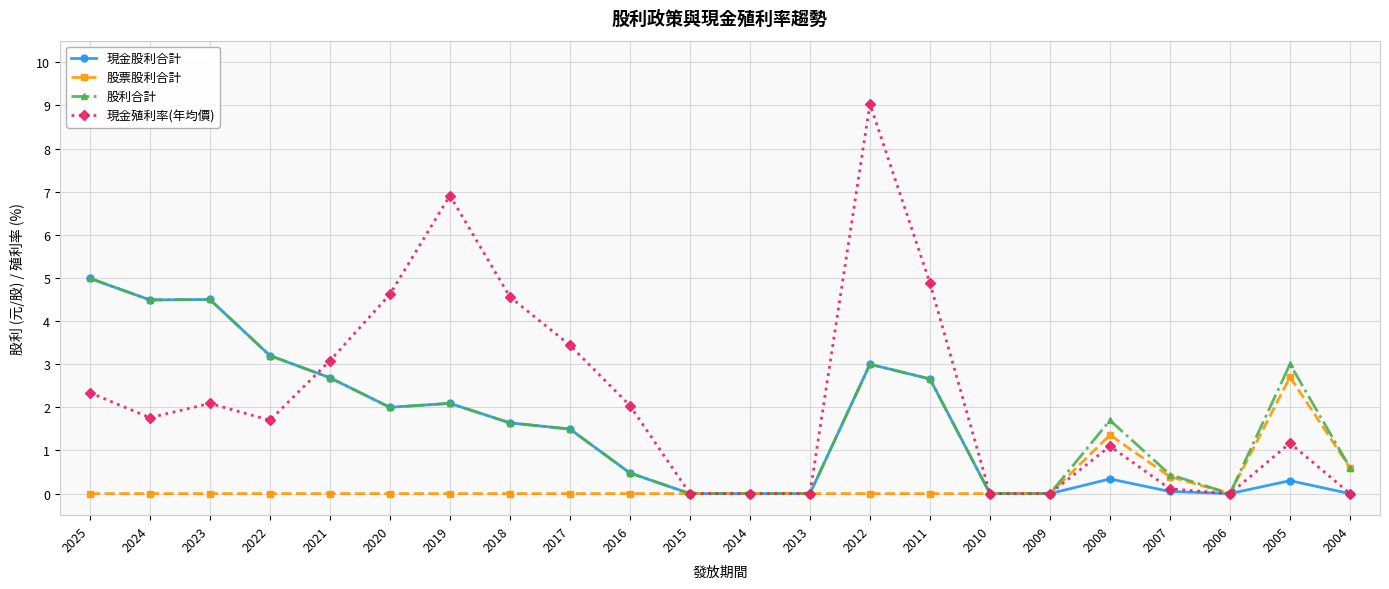

How many lines are shown in the chart?

4